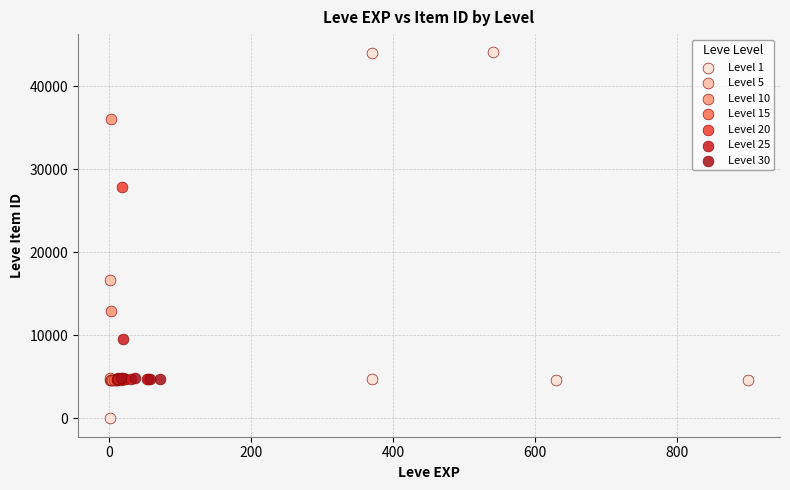

Which series contains the lowest Y value?

Level 1